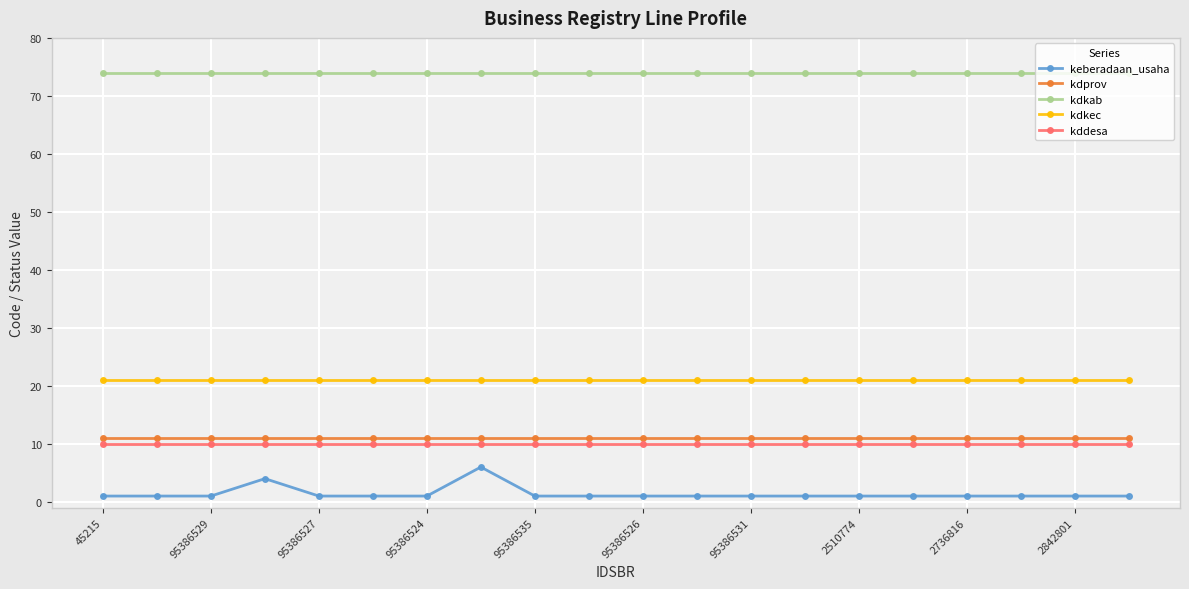

What is the value of the kdkec point at the 15th from the left?

21